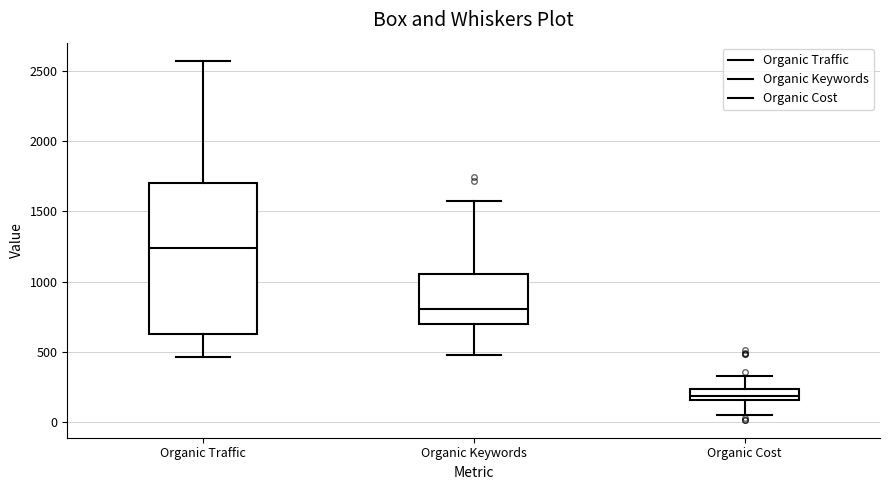

Reading left to right, transcribe this box plot: for each box, give where its median line is, the range the box spans, and where its two whiskers end, as read against the y-axis. The values are not printed on the chart, so give them approximately, as read against the axis.

Organic Traffic: median 1250, box 650 to 1700, whiskers 450 to 2550
Organic Keywords: median 800, box 700 to 1050, whiskers 500 to 1600
Organic Cost: median 200, box 150 to 250, whiskers 50 to 350